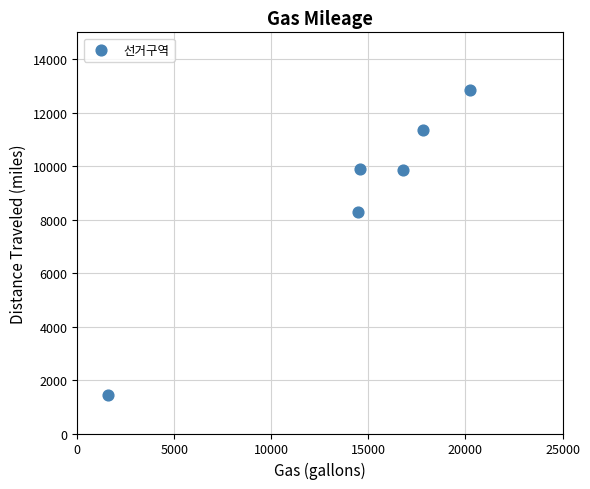

What Y value in the scatter plot is closest to 7137?

8271